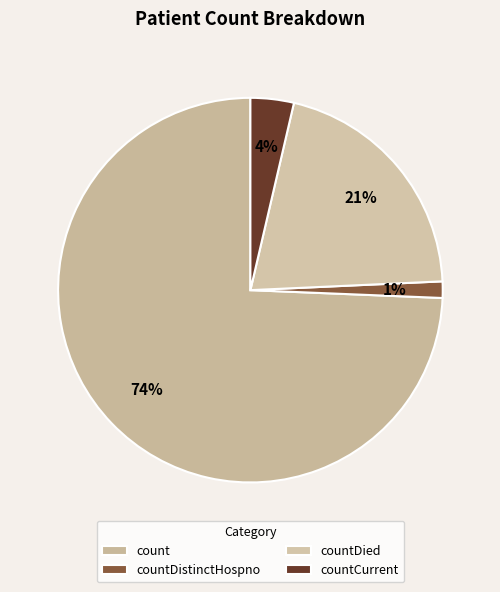

Count the number of slices in the pie.

4